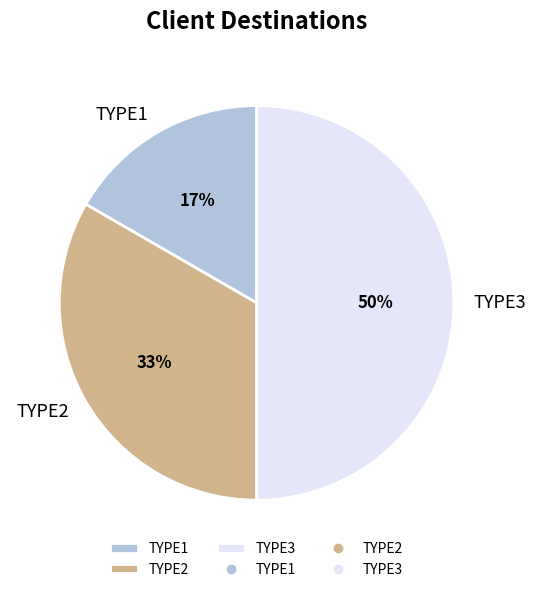

What is the smallest slice in the pie chart?

TYPE1